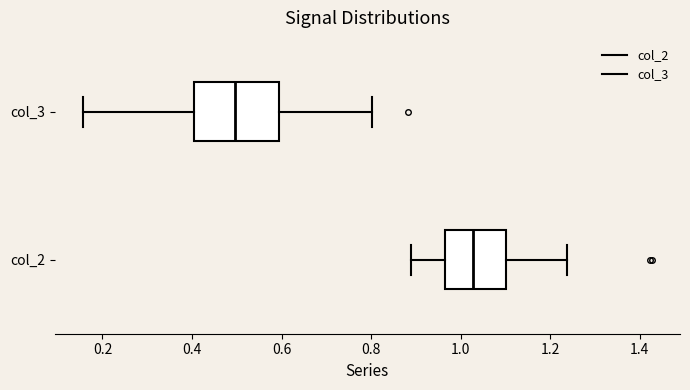

Where does the right whisker of the box for col_2 end on the x-axis? The values are not printed on the chart, so give them approximately, as read against the axis.

1.24